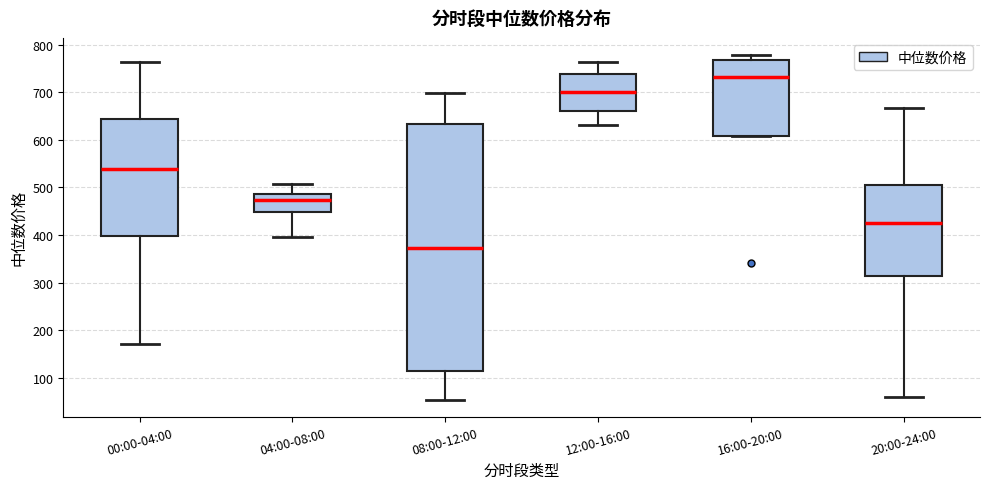

Reading left to right, read every box against the y-axis: the position of its median line, the range the box covers, and the ends of its whiskers. The values are not printed on the chart, so give them approximately, as read against the axis.

00:00-04:00: median 540, box 400 to 640, whiskers 170 to 760
04:00-08:00: median 470, box 450 to 490, whiskers 400 to 510
08:00-12:00: median 370, box 110 to 630, whiskers 50 to 700
12:00-16:00: median 700, box 660 to 740, whiskers 630 to 760
16:00-20:00: median 730, box 610 to 770, whiskers 610 to 780
20:00-24:00: median 420, box 310 to 510, whiskers 60 to 670